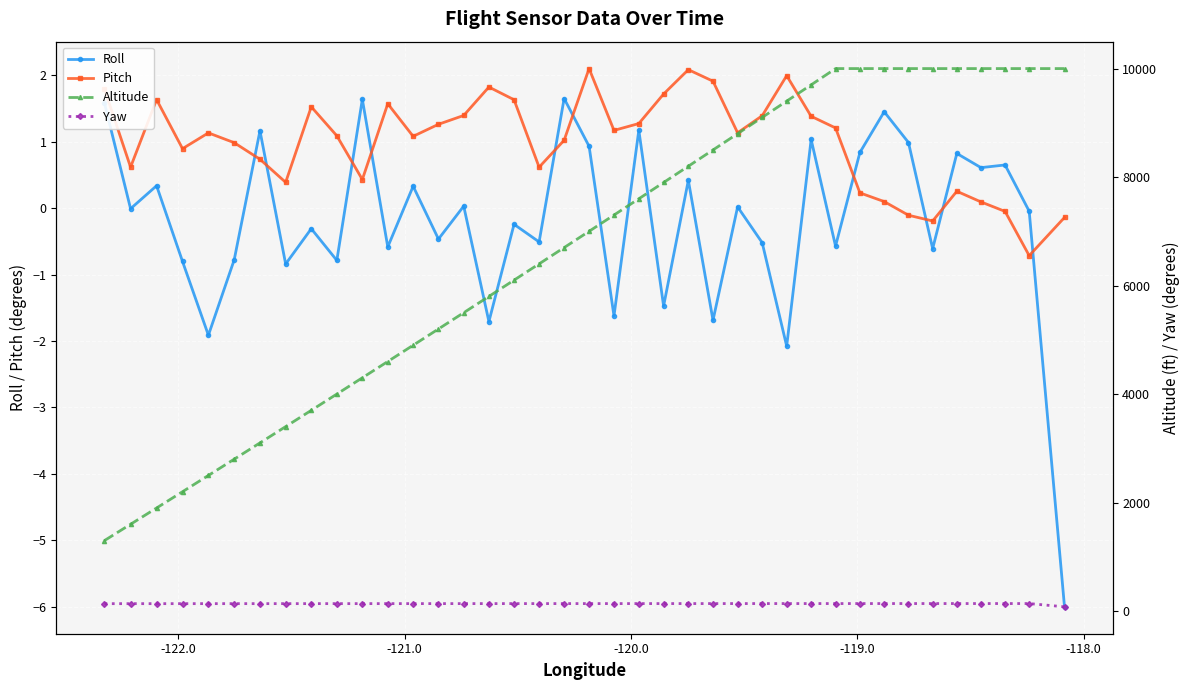

What is the highest value of the Roll series?

1.6